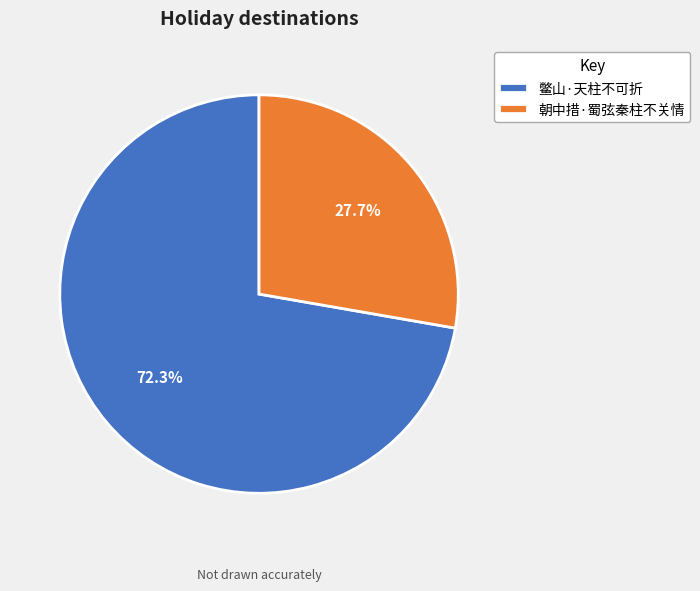

What is the ratio of the value at 朝中措·蜀弦秦柱不关情 to the value at 鳖山·天柱不可折?

0.4